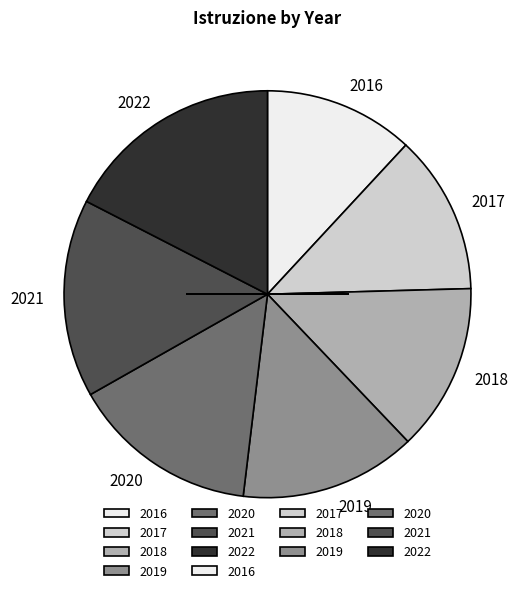

Is 2017 the majority of the pie?

No